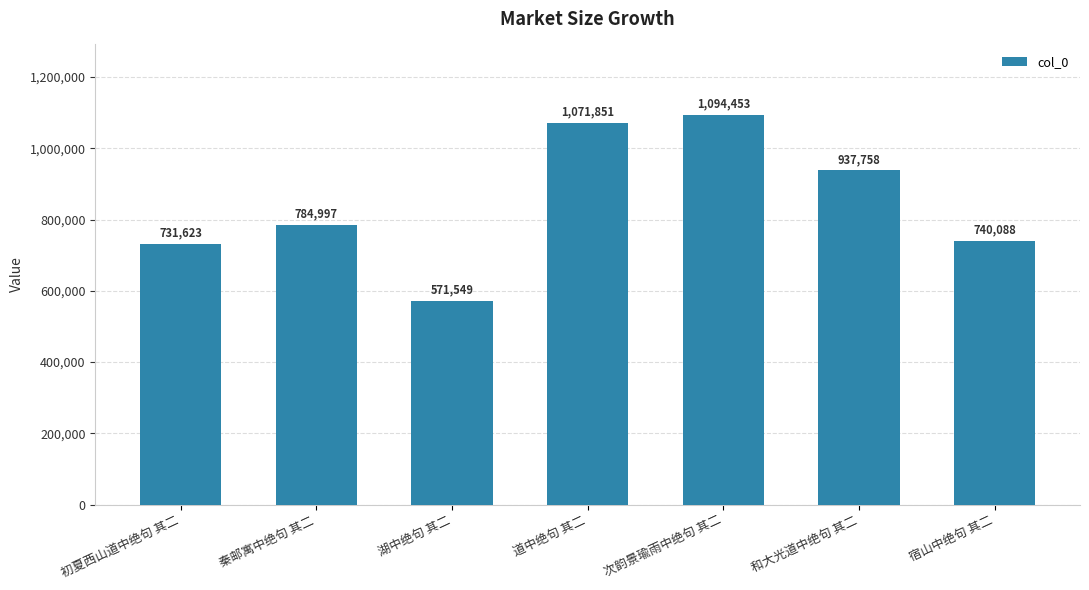

How many distinct data groups are displayed?

1